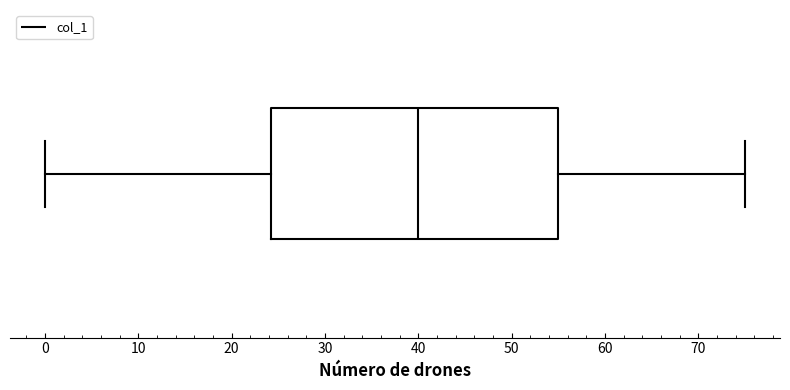

Transcribe this box plot: give where the median line is, the range the box spans, and where the two whiskers end, as read against the x-axis. The values are not printed on the chart, so give them approximately, as read against the axis.

median 40, box 24 to 55, whiskers 0 to 75